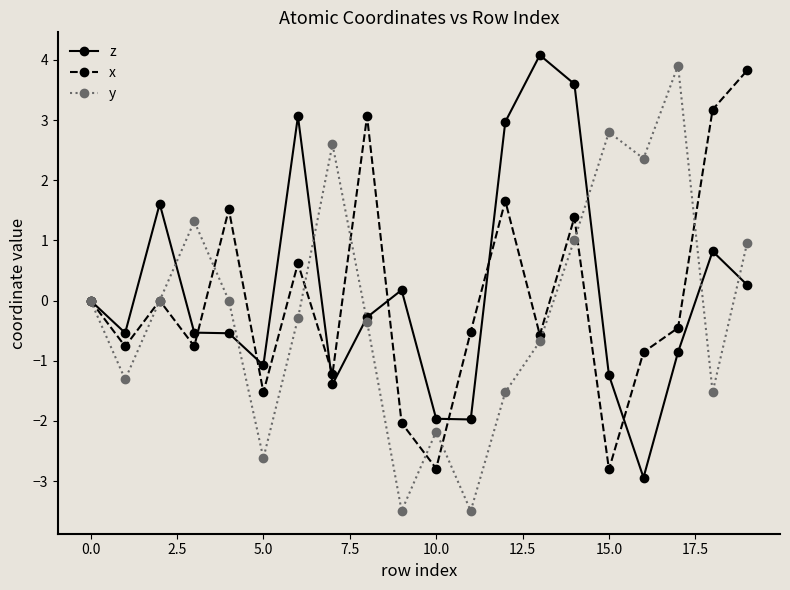

How many lines are shown in the chart?

3